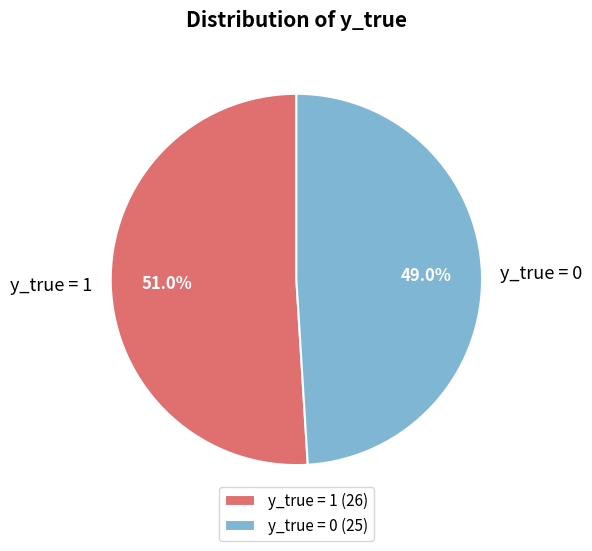

What percentage do y_true = 1 and y_true = 0 together represent?

100.0%